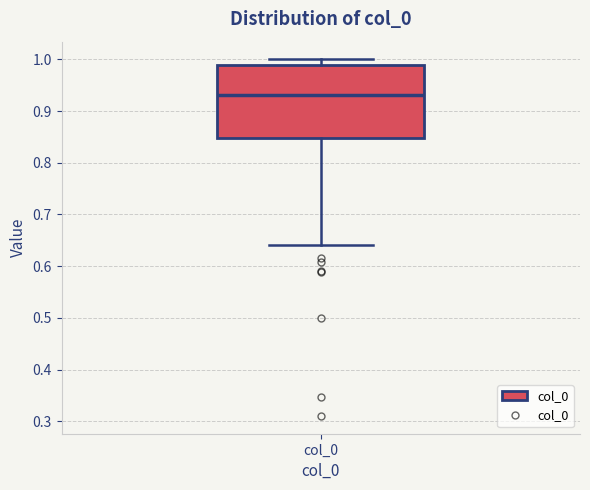

Where is the lower edge of the box for col_0 on the y-axis? The values are not printed on the chart, so give them approximately, as read against the axis.

0.85